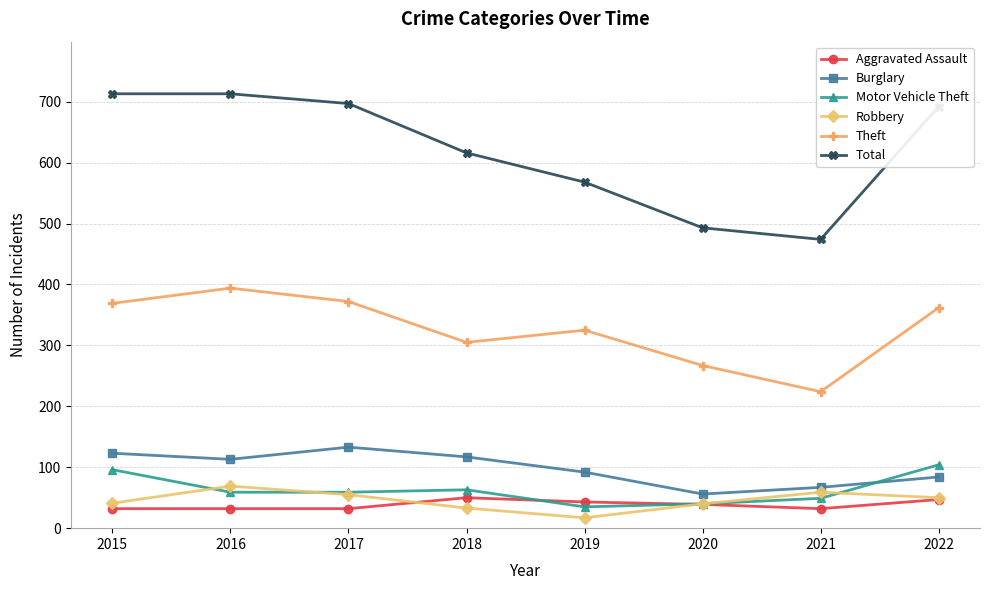

What is the difference between the maximum and minimum values in the Motor Vehicle Theft series?

69